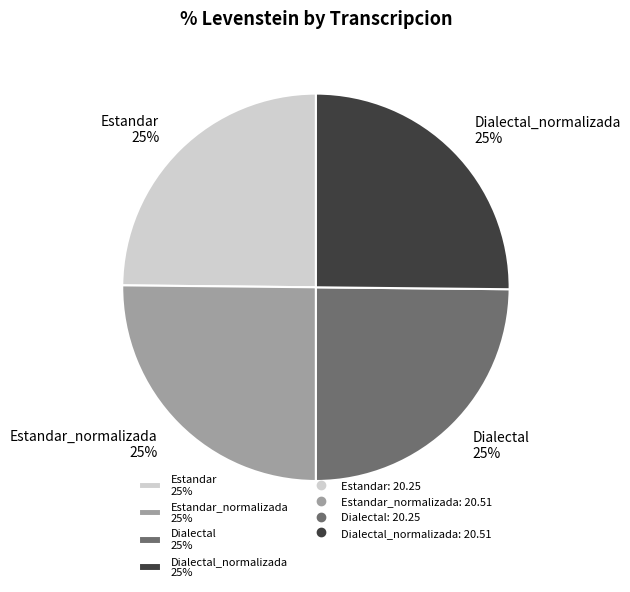

Is there a majority slice in this chart?

No